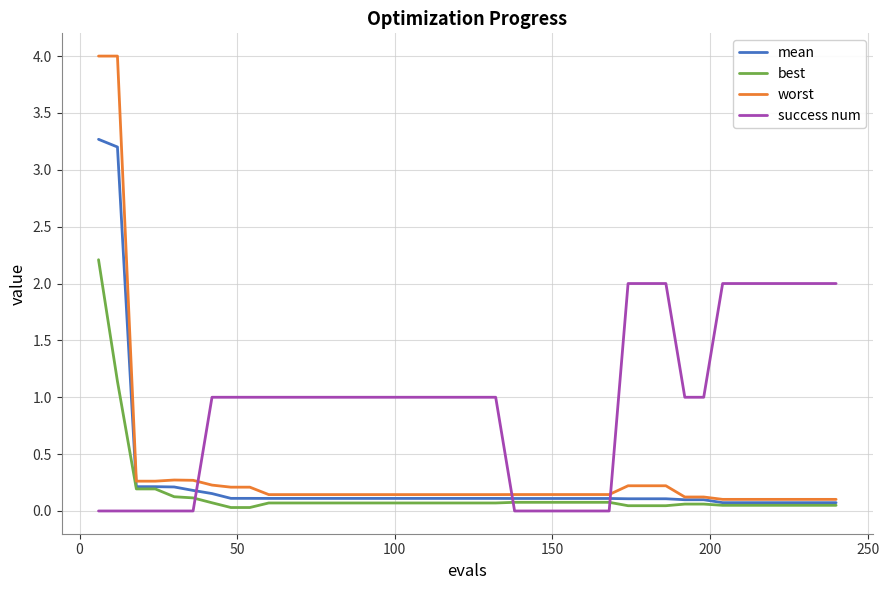

Does the chart display data point markers on the line(s)?

No